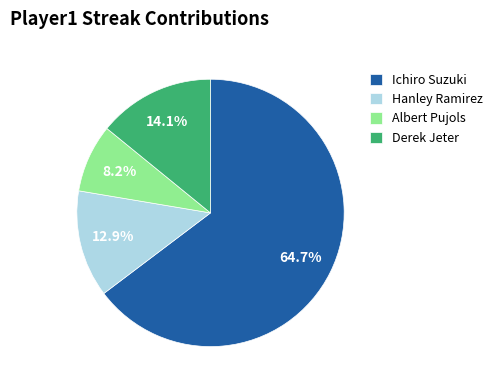

What percentage is the Ichiro Suzuki slice, to the nearest percent?

65%